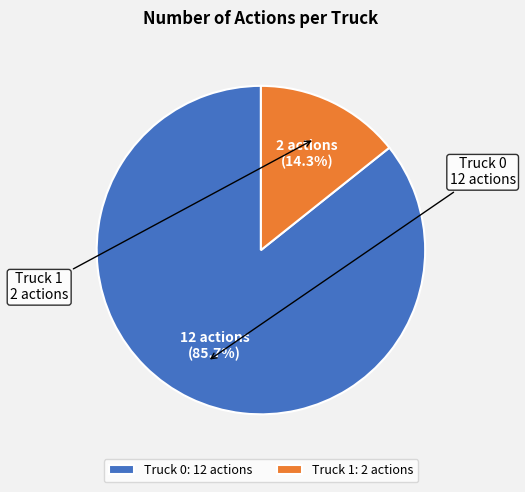

What is the smallest slice in the pie chart?

Truck 1